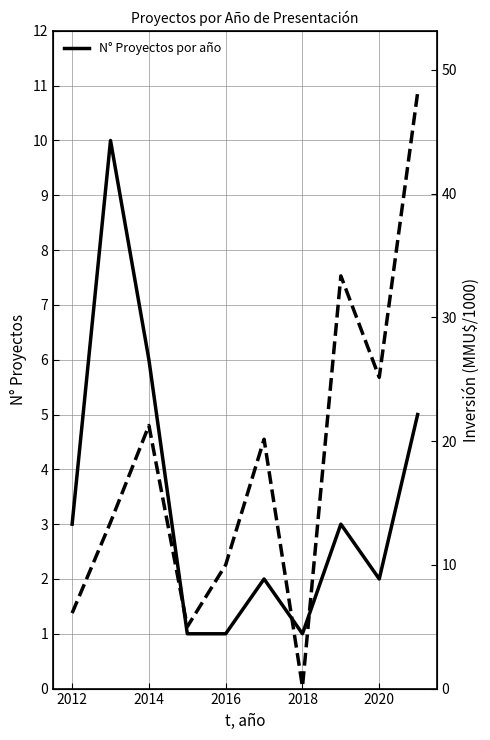

True or false: N° Proyectos por año has a value of 0.8 at 2020.

False